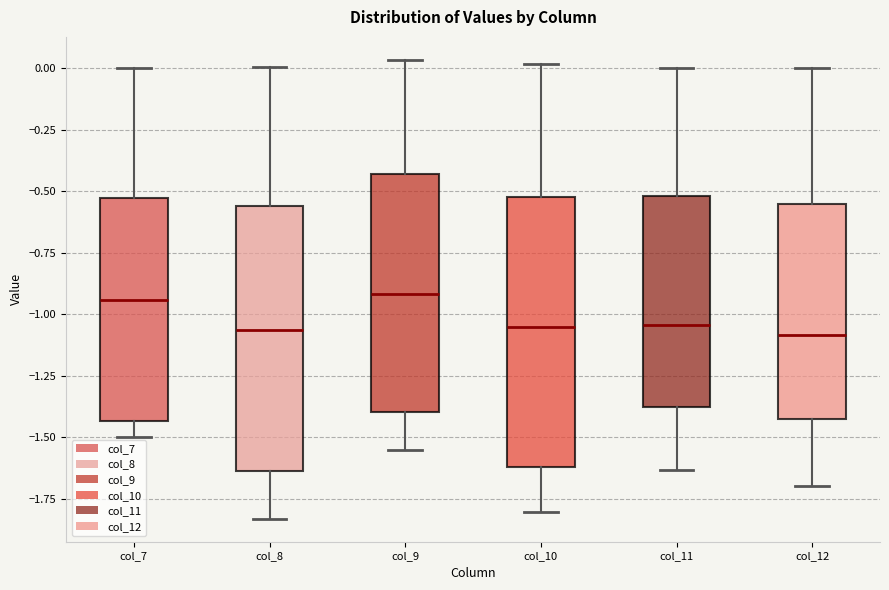

Where does the median line of the box for col_10 sit on the y-axis? The values are not printed on the chart, so give them approximately, as read against the axis.

-1.05